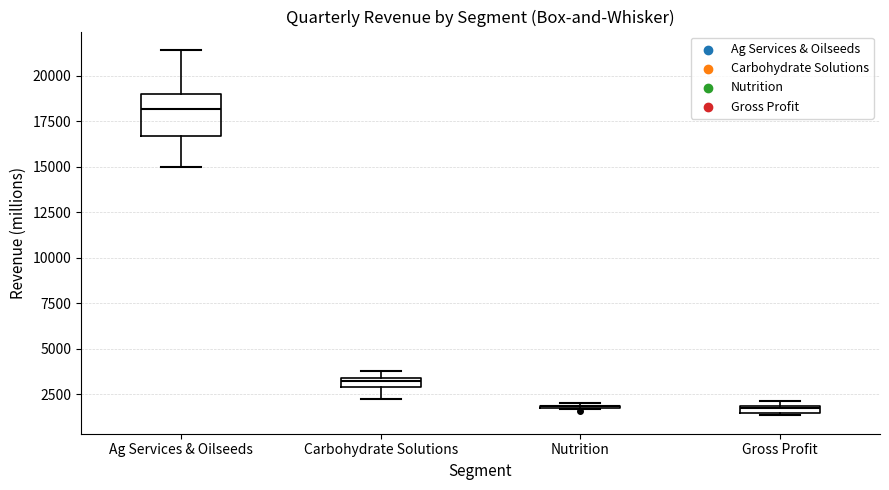

Comparing the boxes themselves (not the whiskers), which one is the tallest?

Ag Services & Oilseeds